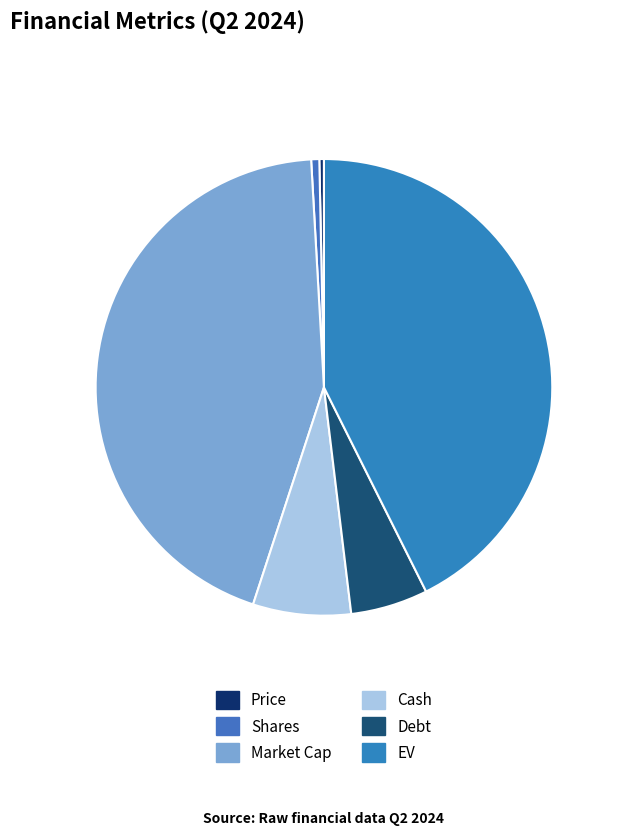

What is the ratio of the value at Debt to the value at Shares?

9.6